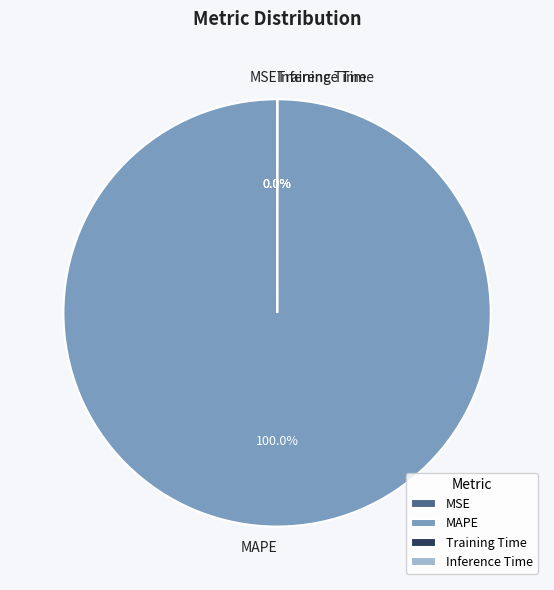

Combined, what portion of the pie is MAPE and MSE?

100.0%